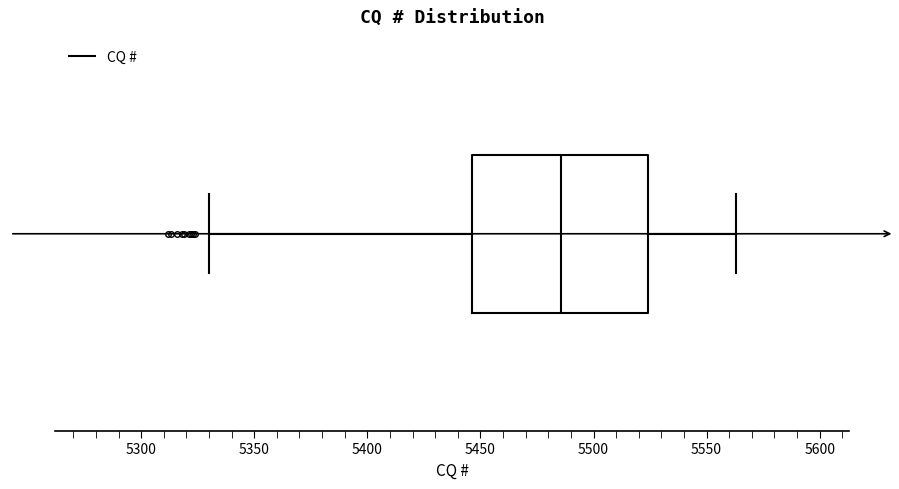

Transcribe this box plot: give where the median line is, the range the box spans, and where the two whiskers end, as read against the x-axis. The values are not printed on the chart, so give them approximately, as read against the axis.

median 5485, box 5445 to 5525, whiskers 5330 to 5565